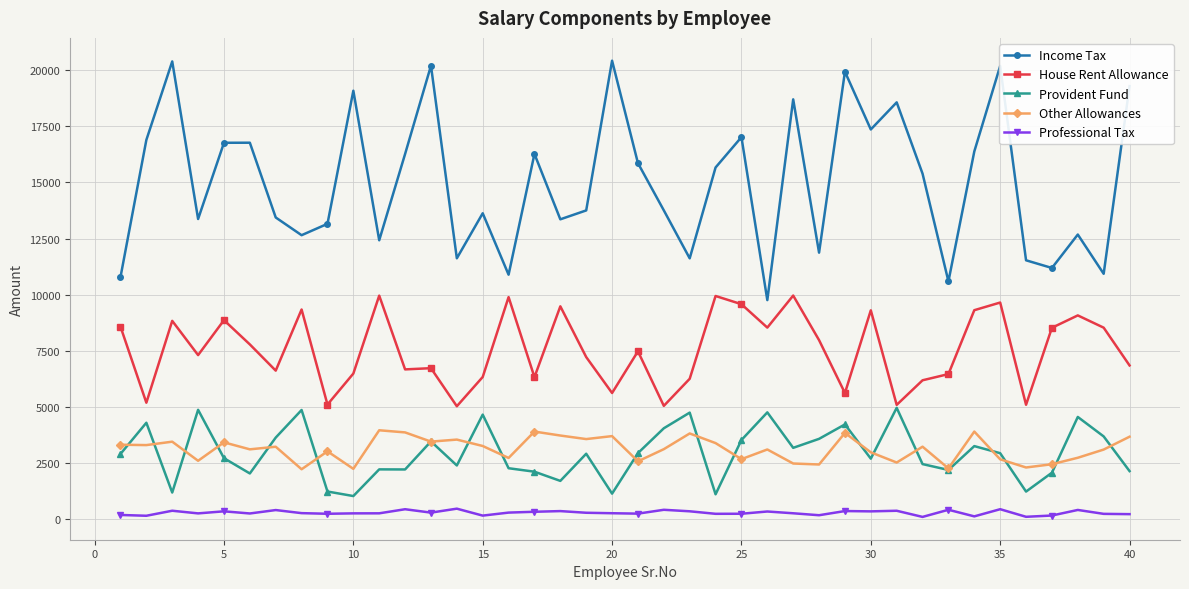

True or false: Income Tax has more than 2 interior local peaks.

True